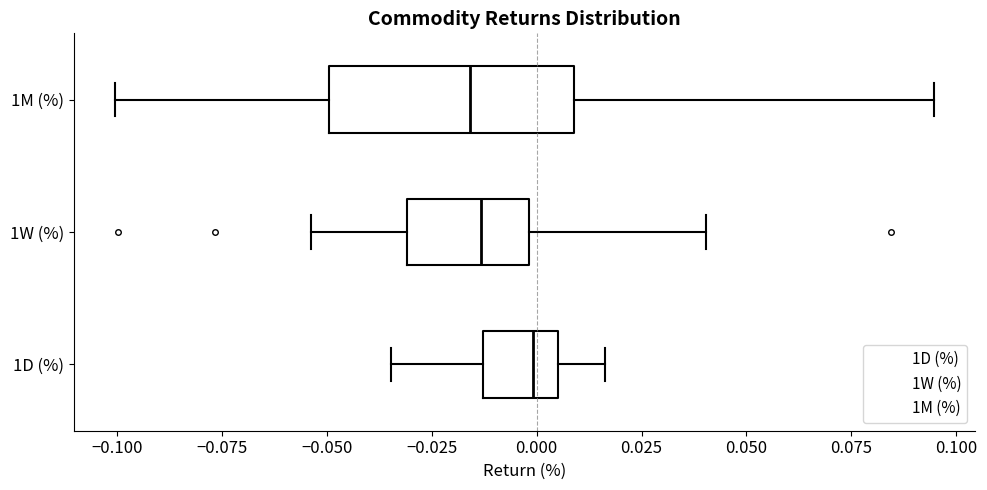

Comparing the boxes themselves (not the whiskers), which one is the widest?

1M (%)